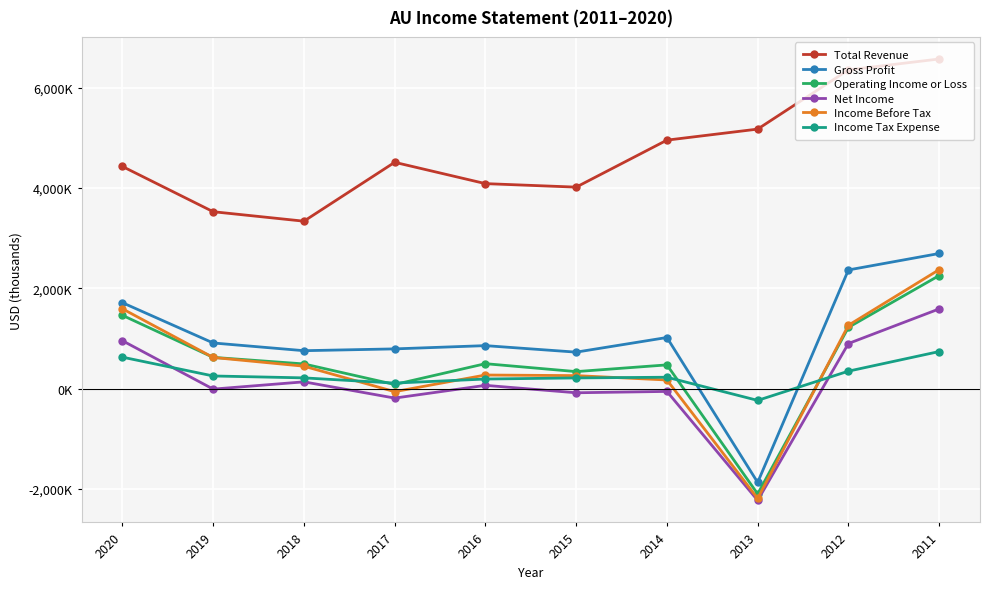

Where does the Gross Profit series first go above 908000?

2020